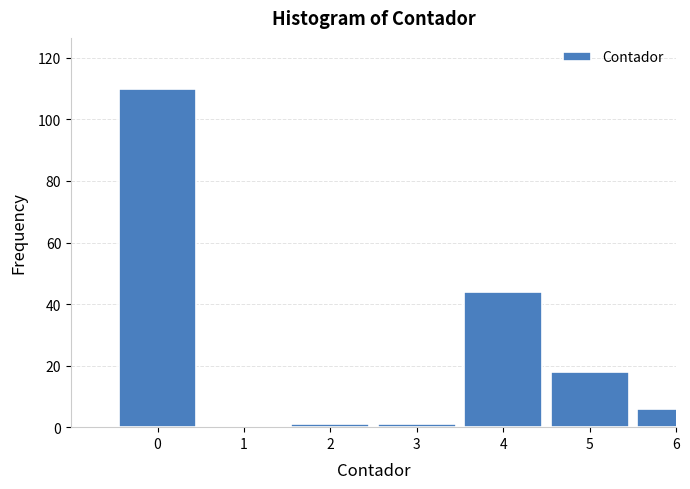

Reading right to left, list all the values displayed in this chart.

6=6	5=18	4=44	3=1	2=1	1=0	0=110